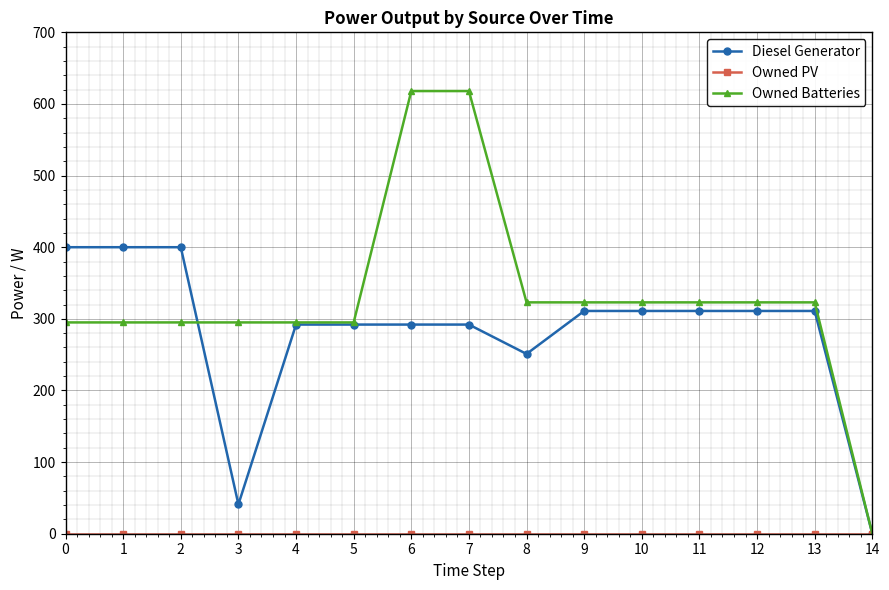

What is the sum of all Diesel Generator values?

4215